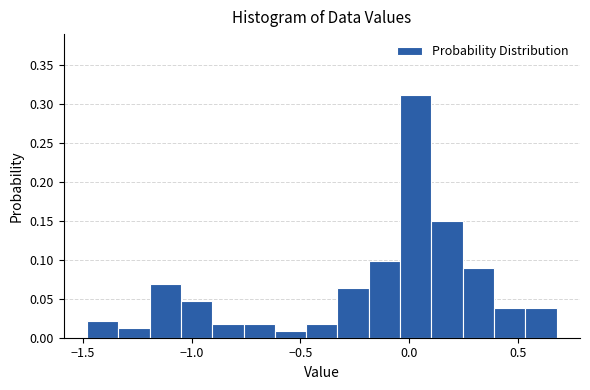

Around what value on the x-axis is the tallest bar? Give the approximate position of its centre, as read against the axis.

0.05